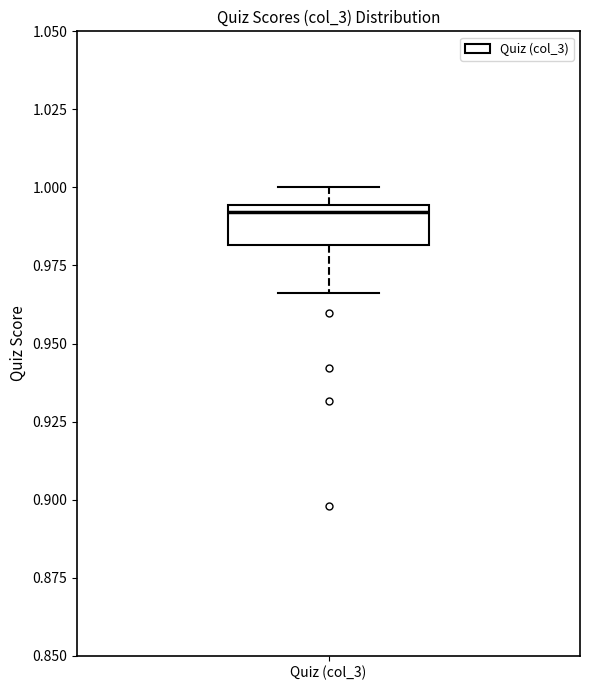

Read this box plot against the y-axis: the position of the median line, the range covered by the box, and the ends of both whiskers. The values are not printed on the chart, so give them approximately, as read against the axis.

median 0.990, box 0.980 to 0.995, whiskers 0.965 to 1.000